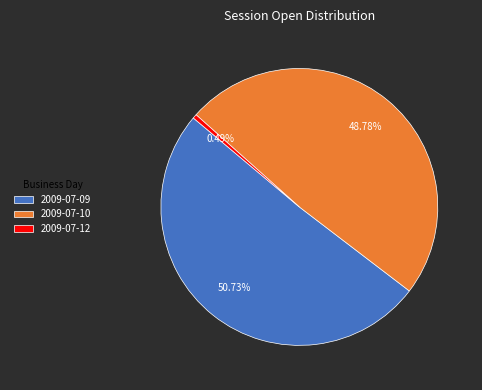

Is 2009-07-12 the majority of the pie?

No